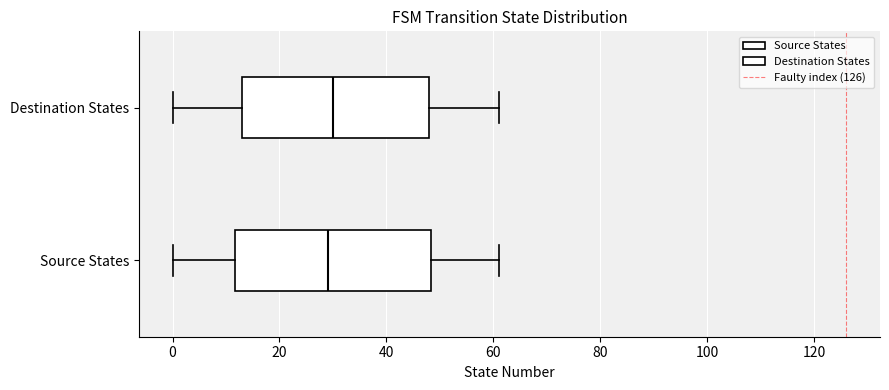

Where does the left whisker of the box for Source States end on the x-axis? The values are not printed on the chart, so give them approximately, as read against the axis.

0